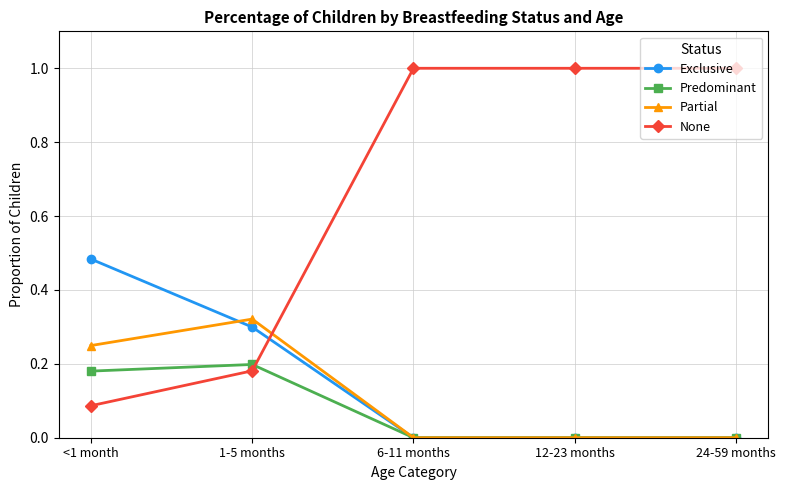

The Partial series shows 0.0 at 6-11 months. True or false?

True